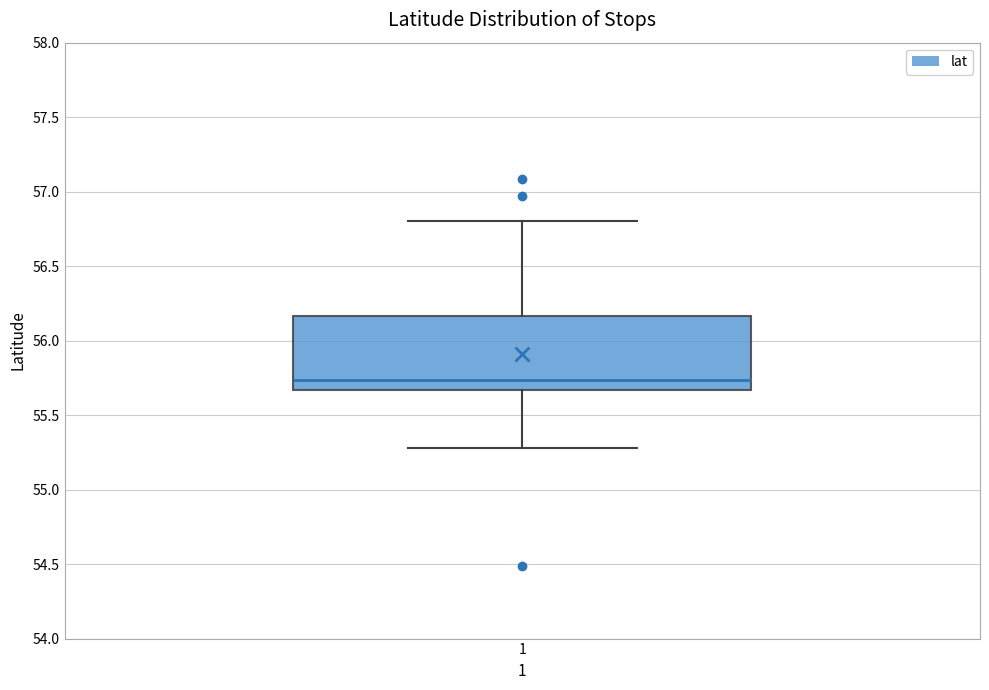

Read this box plot against the y-axis: the position of the median line, the range covered by the box, and the ends of both whiskers. The values are not printed on the chart, so give them approximately, as read against the axis.

median 55.75, box 55.65 to 56.15, whiskers 55.30 to 56.80